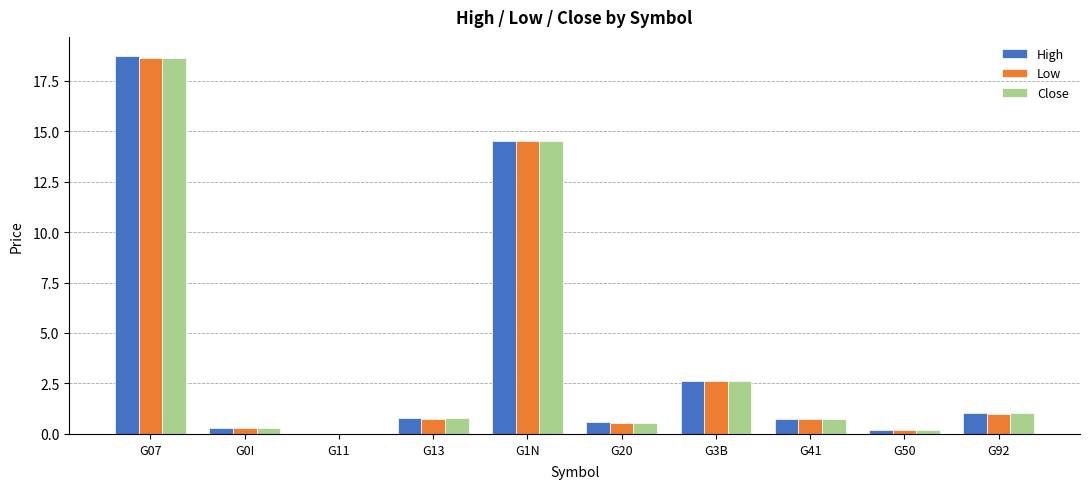

How many categories are shown in the chart?

10